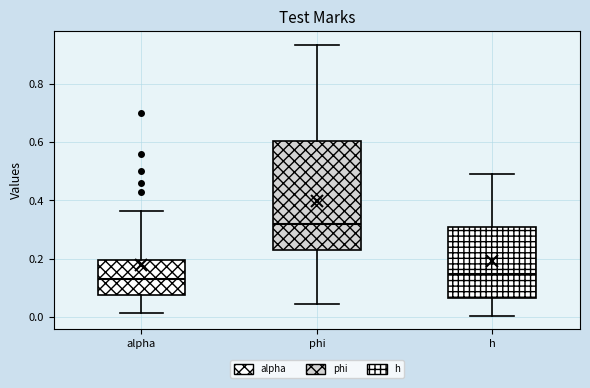

Reading left to right, transcribe this box plot: for each box, give where its median line is, the range the box spans, and where its two whiskers end, as read against the y-axis. The values are not printed on the chart, so give them approximately, as read against the axis.

alpha: median 0.14, box 0.08 to 0.20, whiskers 0.02 to 0.36
phi: median 0.32, box 0.22 to 0.60, whiskers 0.04 to 0.94
h: median 0.14, box 0.06 to 0.30, whiskers 0.00 to 0.50